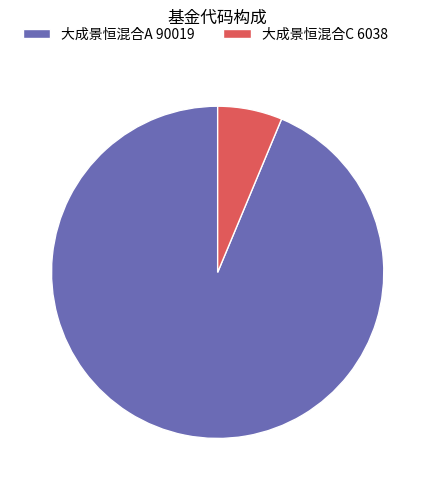

True or false: 大成景恒混合C accounts for 13% of the total.

False